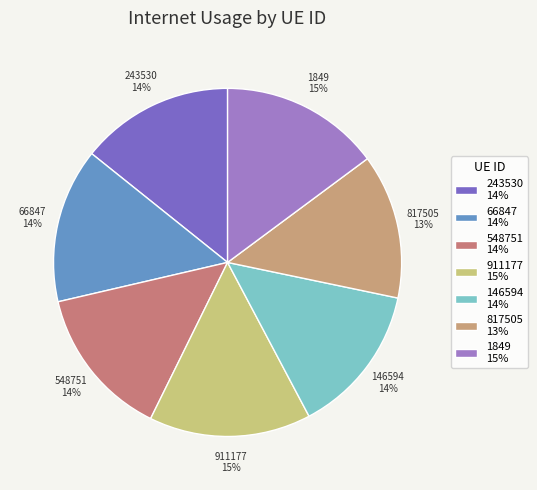

Which category has the smallest portion of the pie?

817505